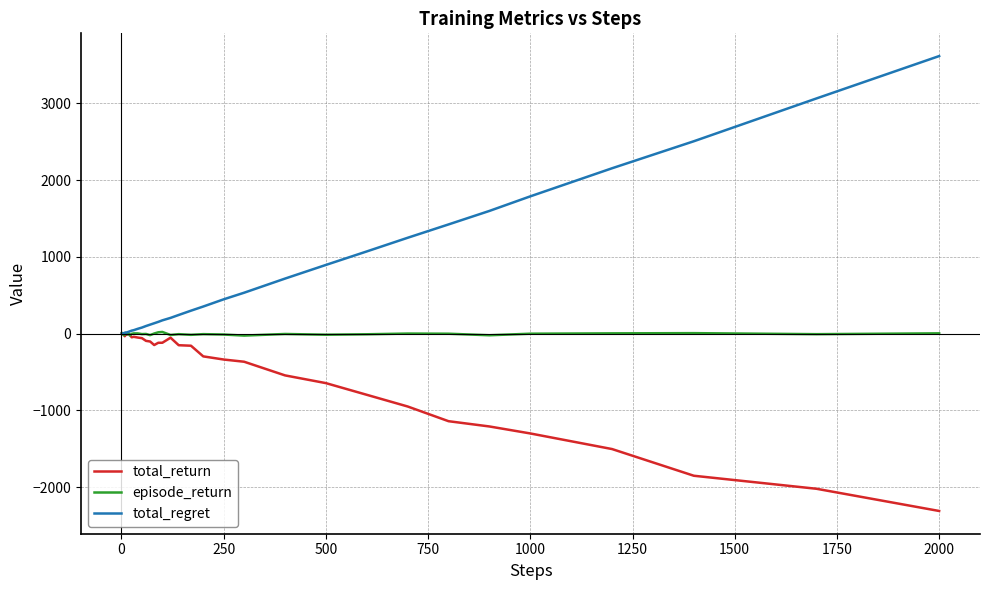

What is the average value of the total_return series?

-413.2